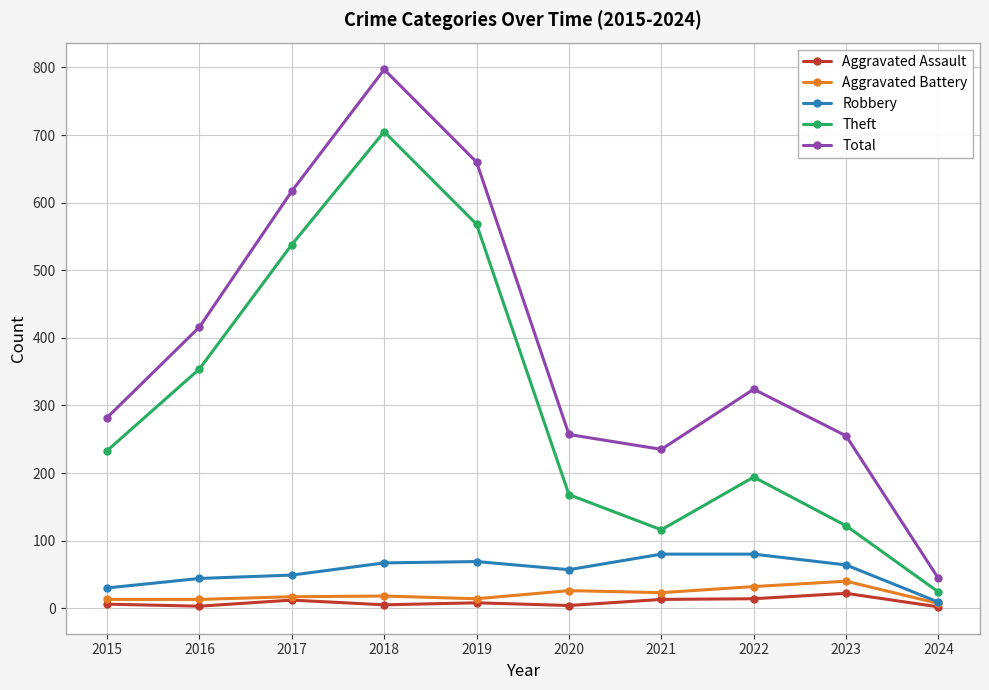

How many lines are shown in the chart?

5